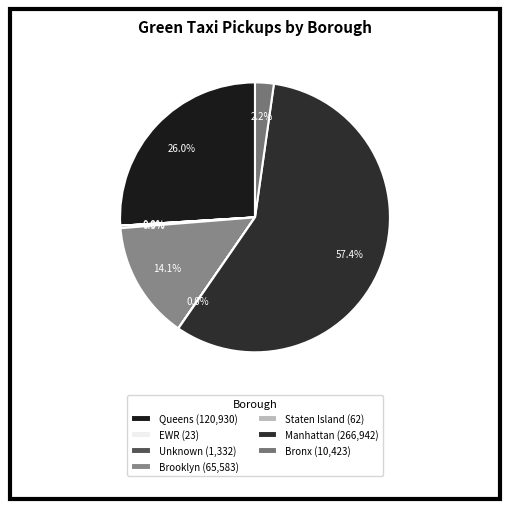

Is there any slice that represents more than half of the pie?

Yes